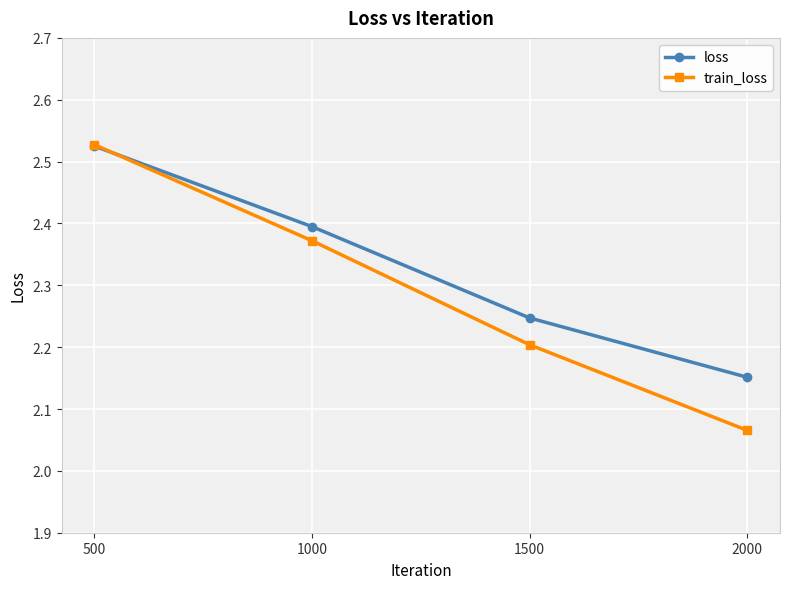

Which label corresponds to the smallest value in the chart?

2000